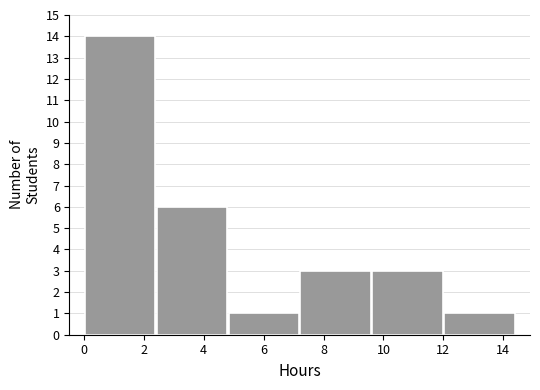

Over which range of the x-axis is the bar tallest?

0.0 to 2.4